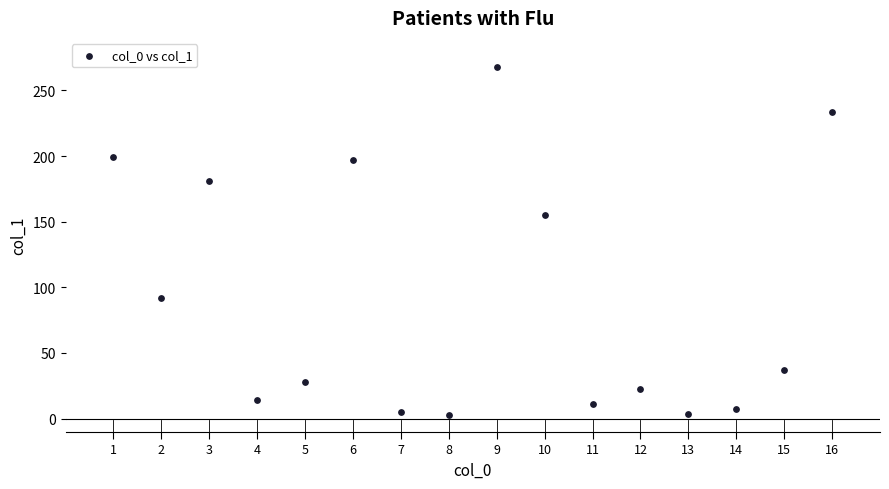

What is the range of X values (max minus min)?

15.0